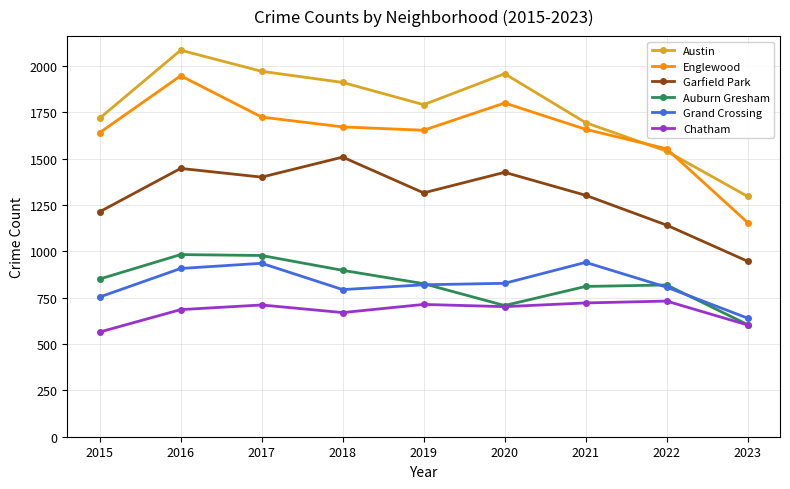

Count the number of data series in this chart.

6